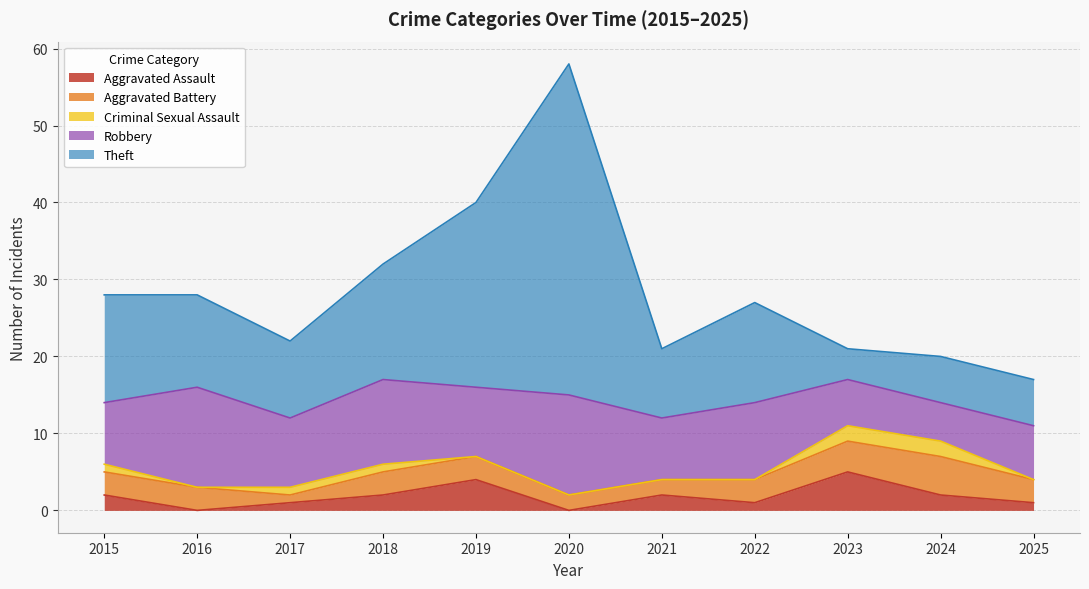

At which category does Theft reach its first local valley?

2017